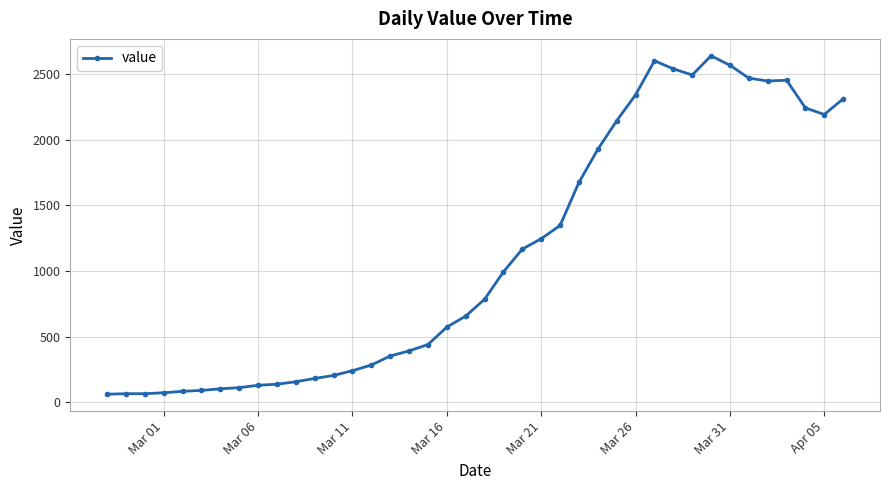

True or false: the data has more than 0 interior local peaks.

True